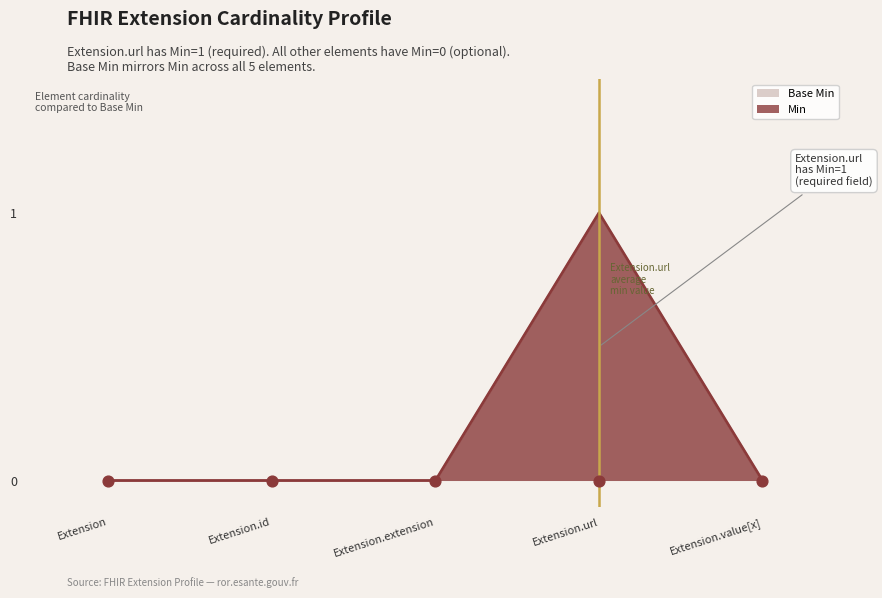

At which category is the sum across all series the highest?

Extension.url